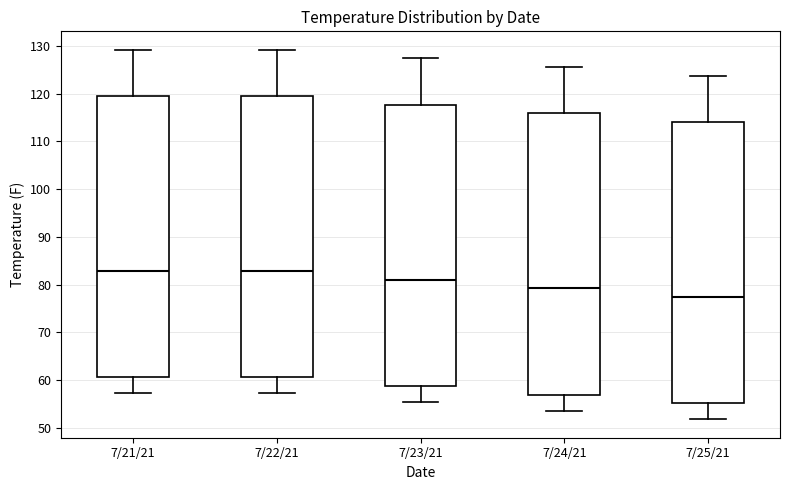

Reading left to right, read every box against the y-axis: the position of its median line, the range the box covers, and the ends of its whiskers. The values are not printed on the chart, so give them approximately, as read against the axis.

7/21/21: median 83, box 61 to 120, whiskers 57 to 129
7/22/21: median 83, box 61 to 120, whiskers 57 to 129
7/23/21: median 81, box 59 to 118, whiskers 55 to 127
7/24/21: median 79, box 57 to 116, whiskers 54 to 126
7/25/21: median 77, box 55 to 114, whiskers 52 to 124